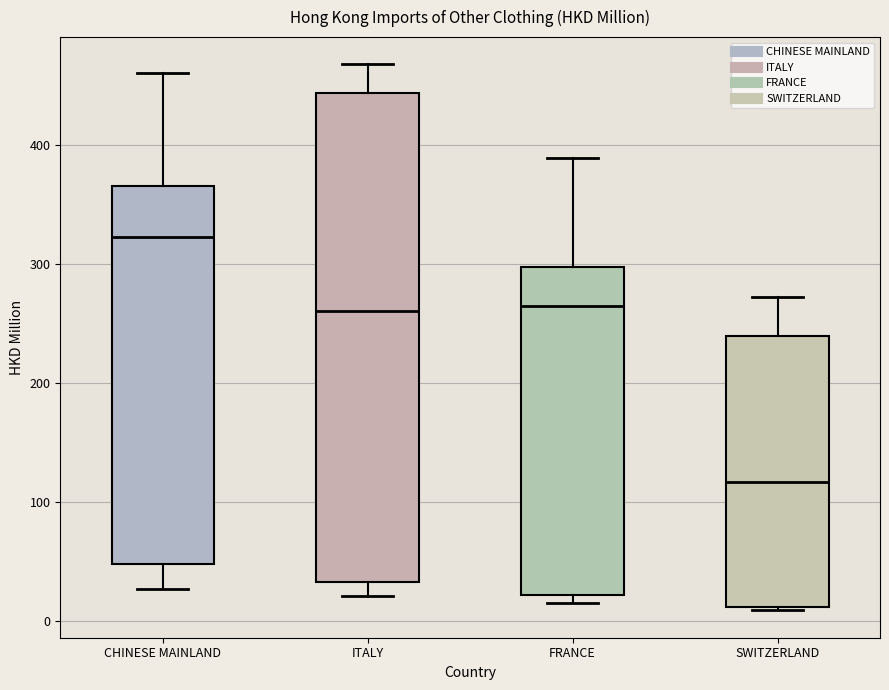

Reading left to right, transcribe this box plot: for each box, give where its median line is, the range the box spans, and where its two whiskers end, as read against the y-axis. The values are not printed on the chart, so give them approximately, as read against the axis.

CHINESE MAINLAND: median 320, box 50 to 370, whiskers 30 to 460
ITALY: median 260, box 30 to 440, whiskers 20 to 470
FRANCE: median 260, box 20 to 300, whiskers 10 to 390
SWITZERLAND: median 120, box 10 to 240, whiskers 10 to 270